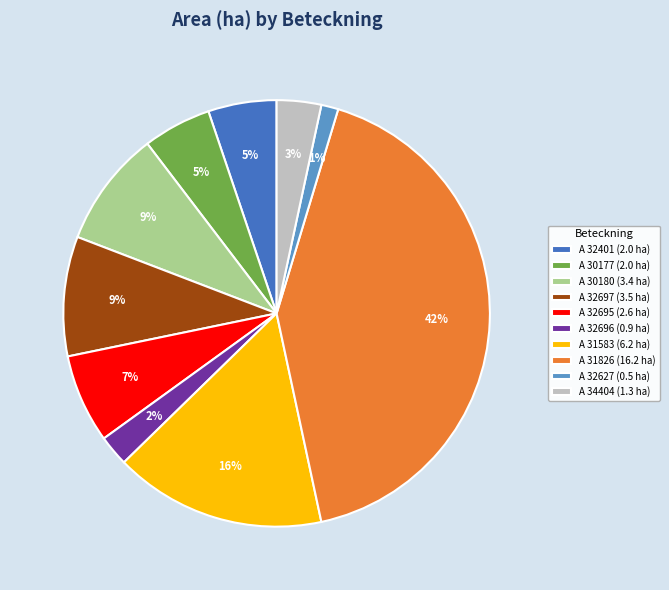

Combined, do A 31826 (16.2 ha) and A 32695 (2.6 ha) account for over 50%?

No